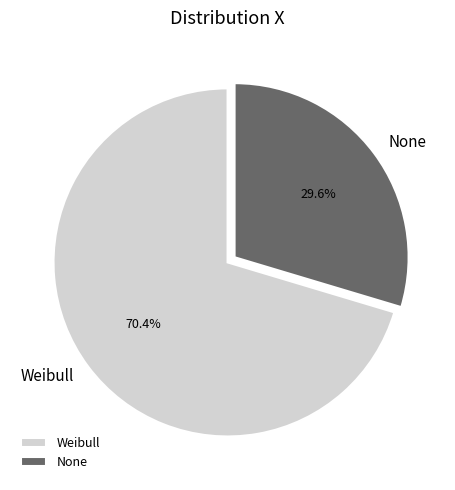

How many slices are in this pie chart?

2